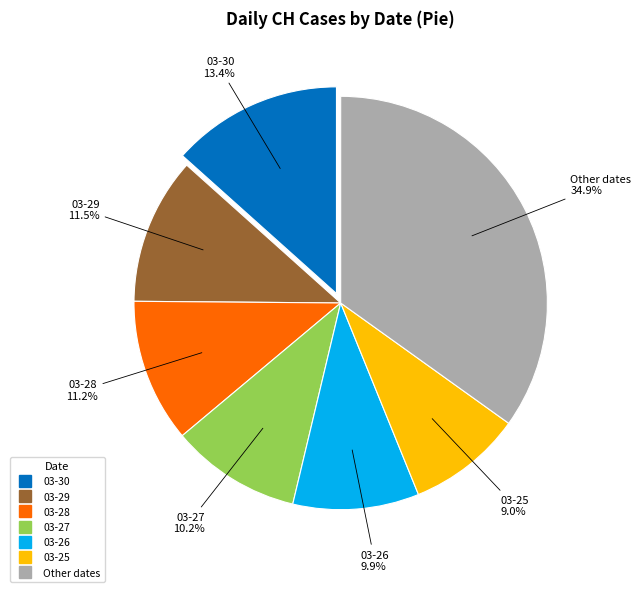

How many segments does this pie chart have?

7